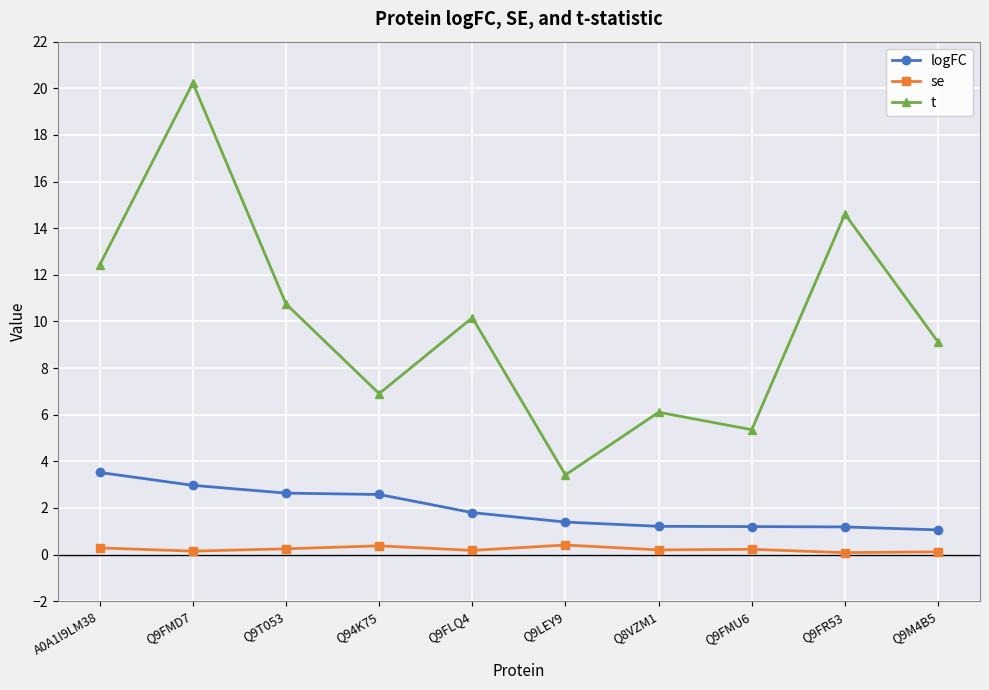

True or false: t has a value of 15.7 at Q9FLQ4.

False